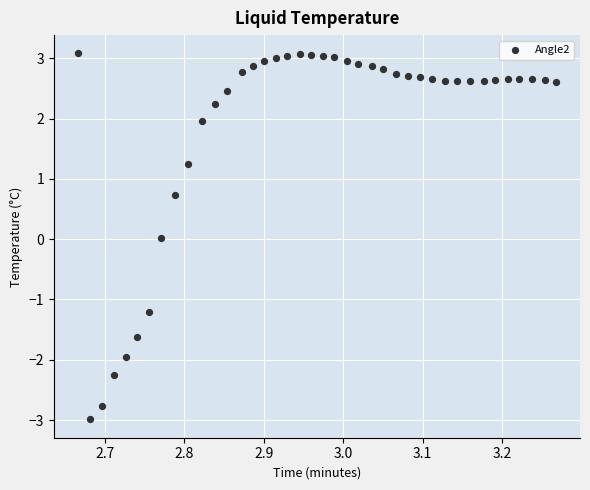

What is the range of X values (max minus min)?

0.6